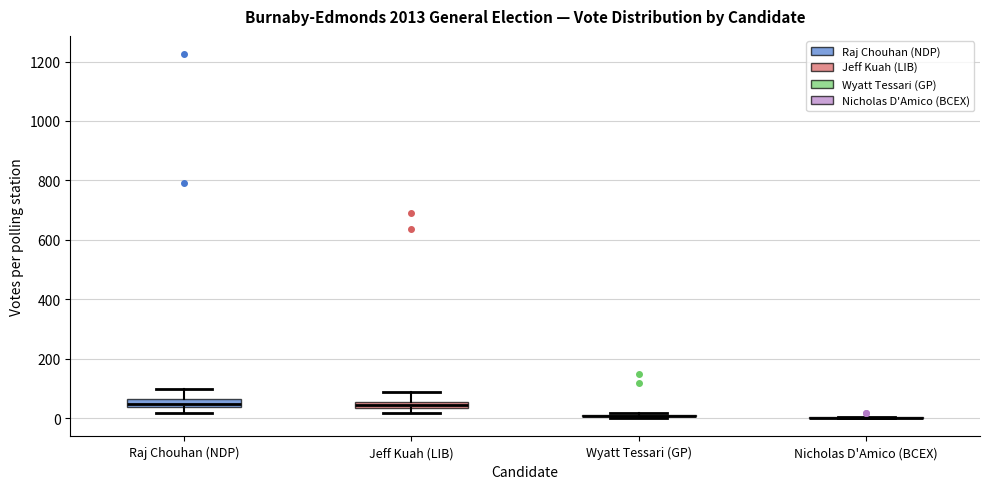

Where does the upper whisker of the box for Raj Chouhan (NDP) end on the y-axis? The values are not printed on the chart, so give them approximately, as read against the axis.

100